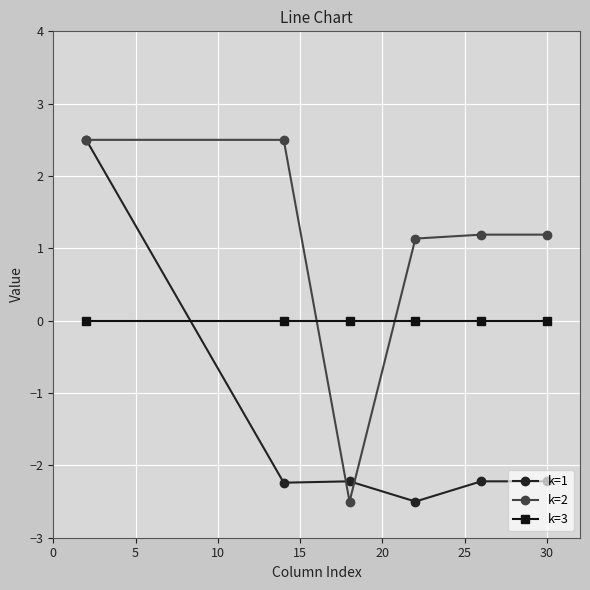

What is the minimum value for k=2?

-2.5